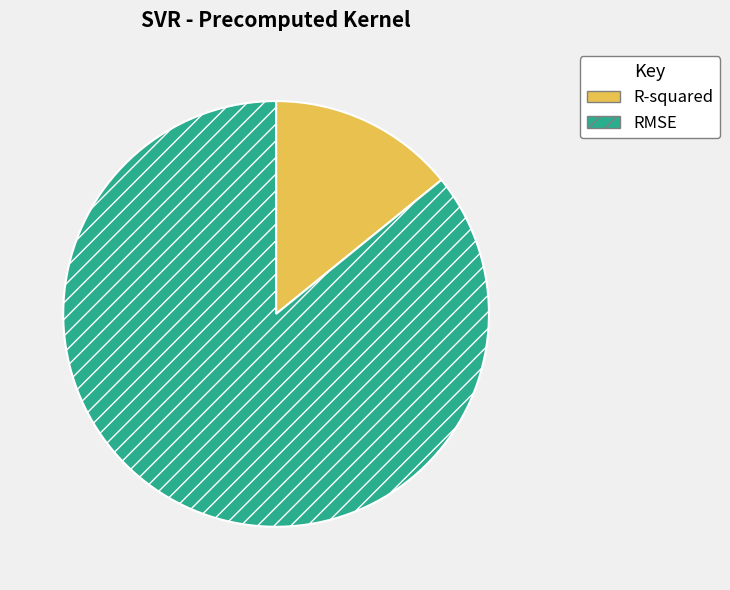

What is the largest slice in the pie chart?

RMSE